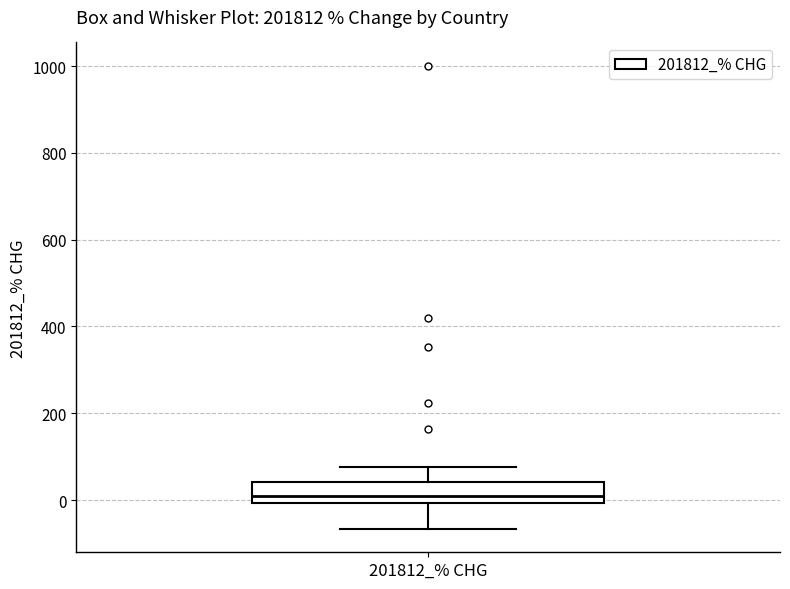

Where does the lower whisker of the box for 201812_% CHG end on the y-axis? The values are not printed on the chart, so give them approximately, as read against the axis.

-60